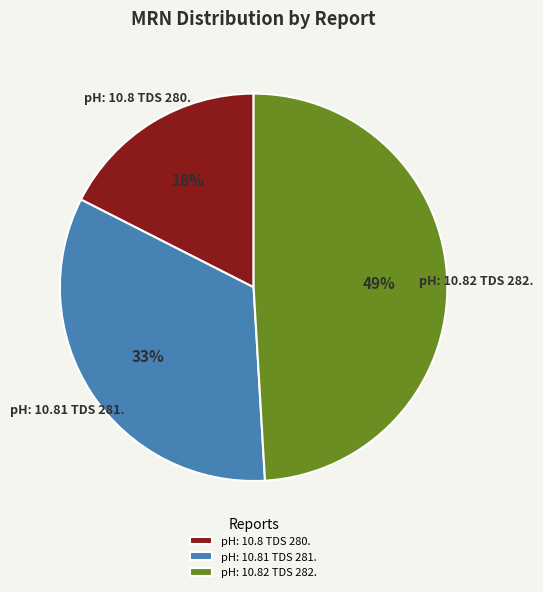

What percentage is the pH: 10.81 TDS 281. slice, to the nearest percent?

33%